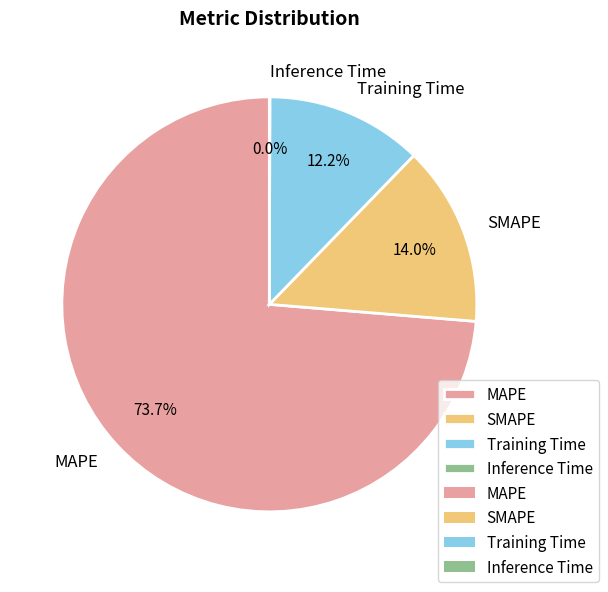

Is there a majority slice in this chart?

Yes